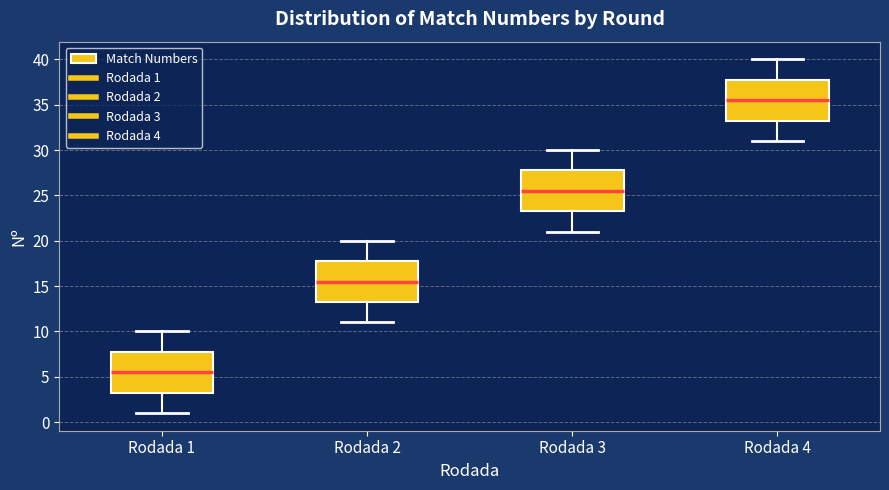

Reading left to right, read every box against the y-axis: the position of its median line, the range the box covers, and the ends of its whiskers. The values are not printed on the chart, so give them approximately, as read against the axis.

Rodada 1: median 5.5, box 3.5 to 8.0, whiskers 1.0 to 10.0
Rodada 2: median 15.5, box 13.5 to 18.0, whiskers 11.0 to 20.0
Rodada 3: median 25.5, box 23.5 to 28.0, whiskers 21.0 to 30.0
Rodada 4: median 35.5, box 33.5 to 38.0, whiskers 31.0 to 40.0